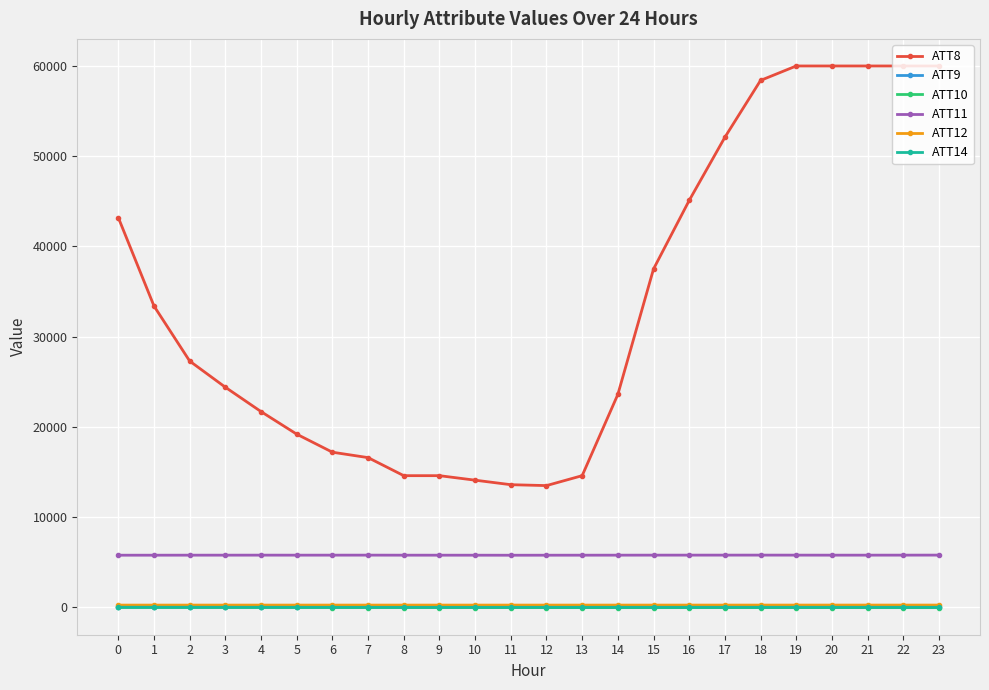

True or false: ATT11 and ATT14 intersect in this chart.

False